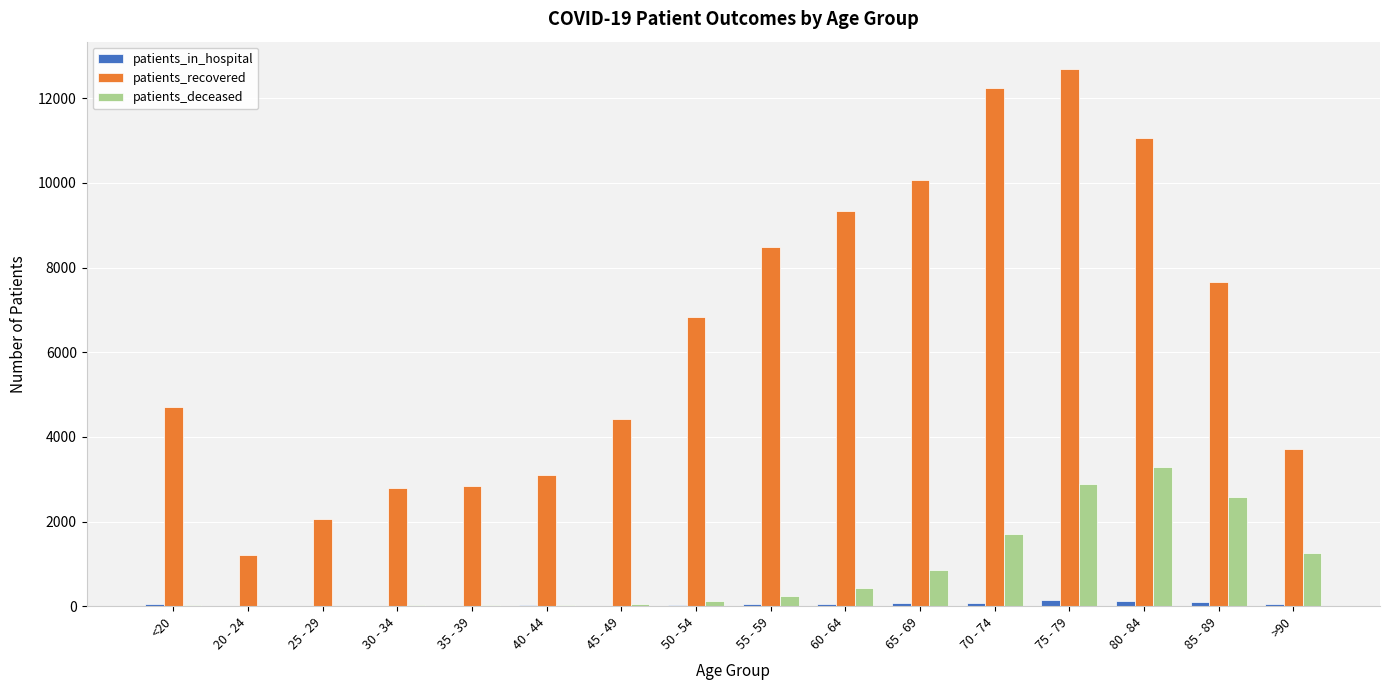

The patients_recovered series shows 1198 at 20 - 24. True or false?

True